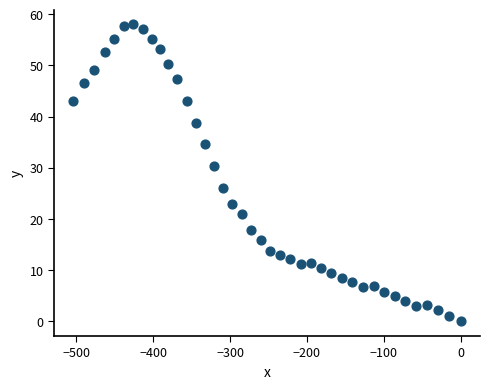

What is the range of X values (max minus min)?

503.9